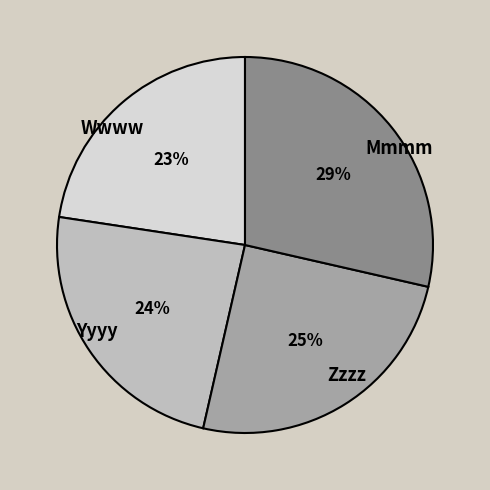

Which category has the biggest portion of the pie?

Mmmm